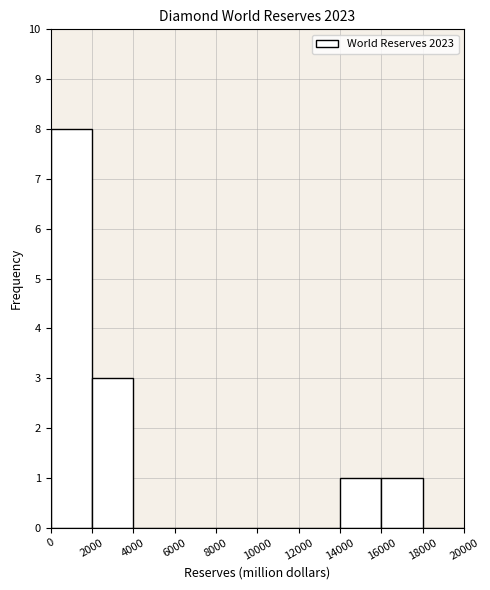

Reading left to right, transcribe this chart: for each bar, give the range it covers on the x-axis and its height. The values are not printed on the chart, so give them approximately, as read against the axis.

0 to 2000: 8
2000 to 4000: 3
4000 to 6000: 0
6000 to 8000: 0
8000 to 10000: 0
10000 to 12000: 0
12000 to 14000: 0
14000 to 16000: 1
16000 to 18000: 1
18000 to 20000: 0